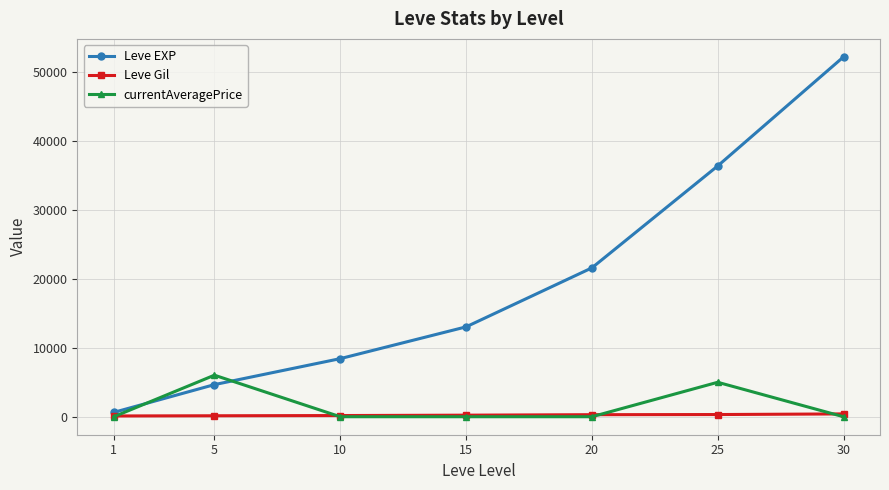

How many intersections are there between currentAveragePrice and Leve EXP?

2